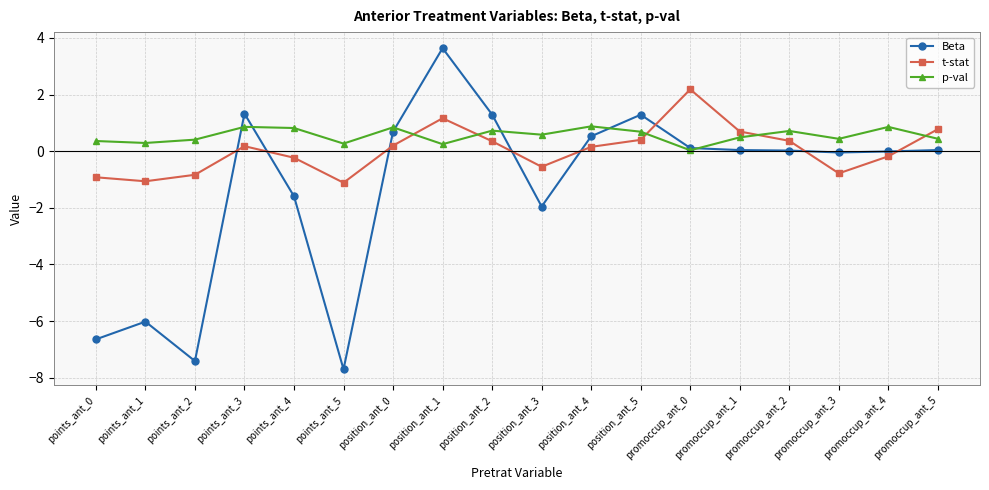

Count the number of categories in the chart.

18